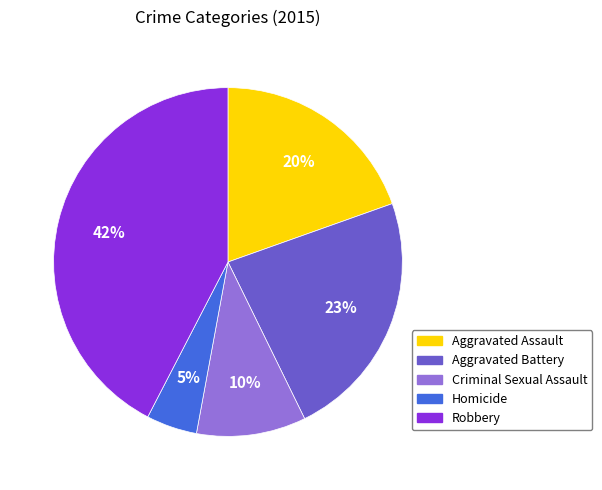

To the nearest percent, what portion does Homicide represent?

5%